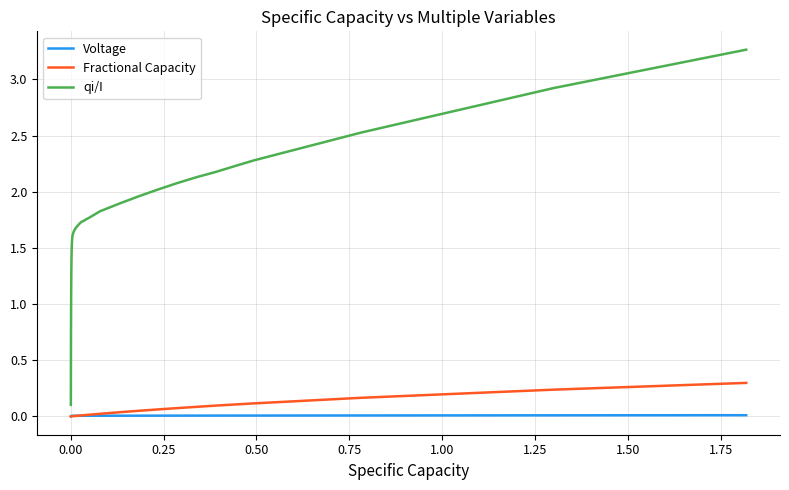

True or false: qi/I and Fractional Capacity intersect in this chart.

False